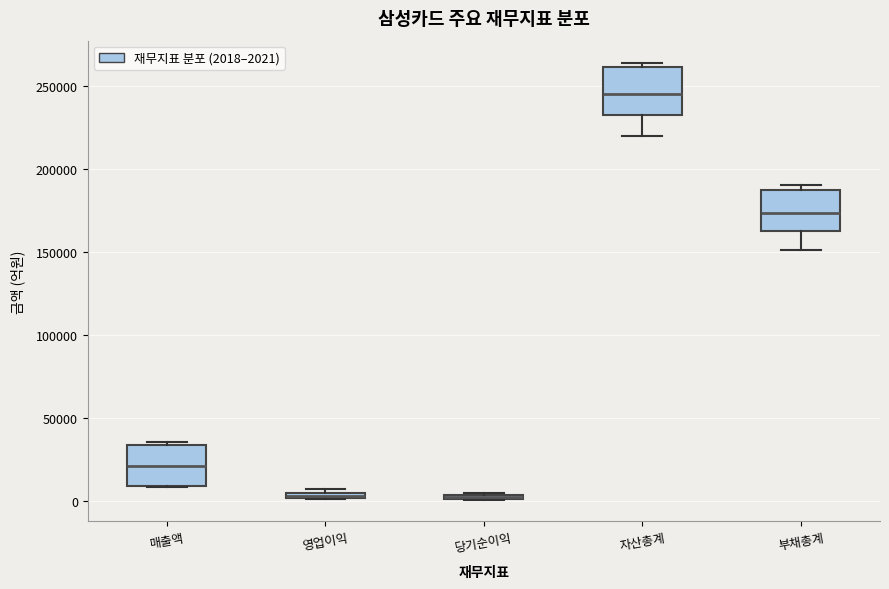

Where is the upper edge of the box for 영업이익 on the y-axis? The values are not printed on the chart, so give them approximately, as read against the axis.

5000